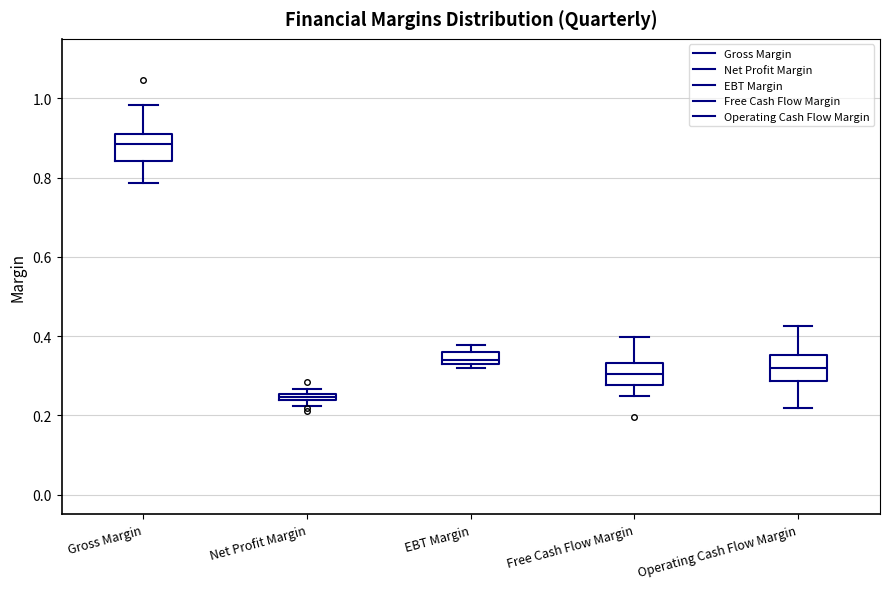

Where is the upper edge of the box for Operating Cash Flow Margin on the y-axis? The values are not printed on the chart, so give them approximately, as read against the axis.

0.36